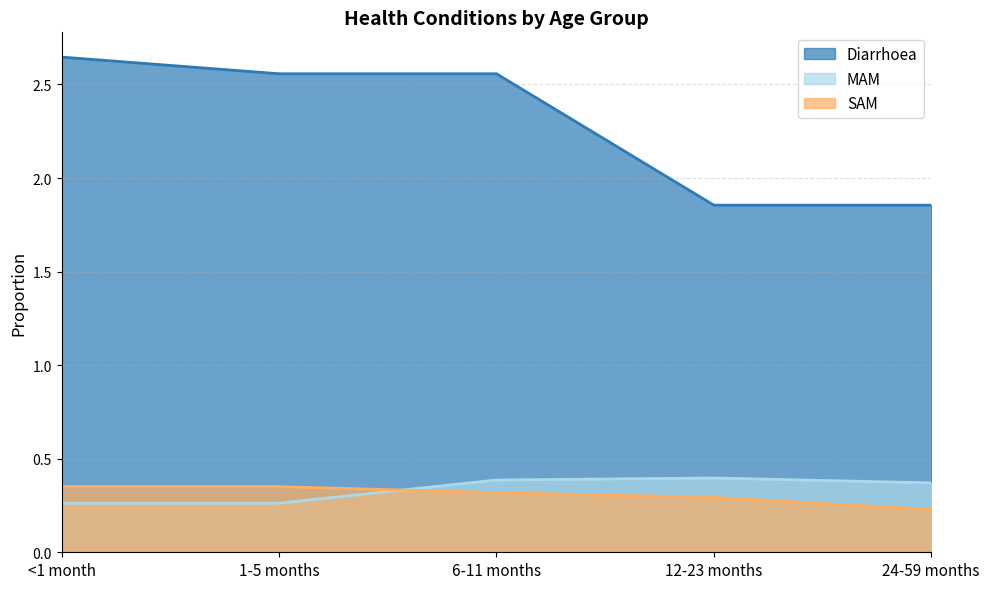

What is the difference between the maximum and minimum values in the Diarrhoea series?

0.8